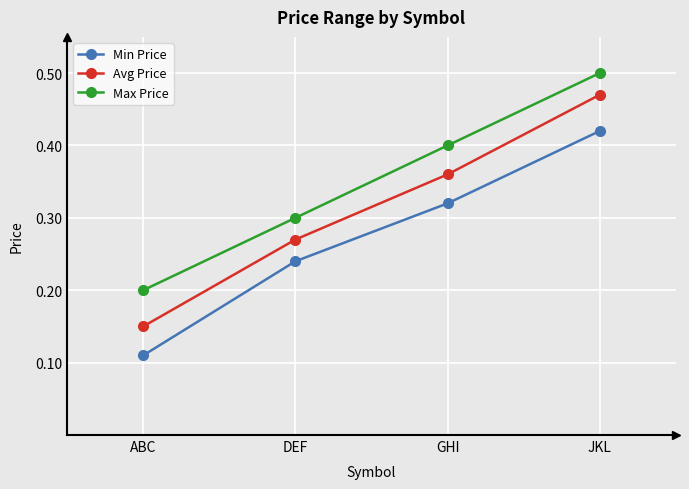

How many Avg Price values are between 0 and 1?

4